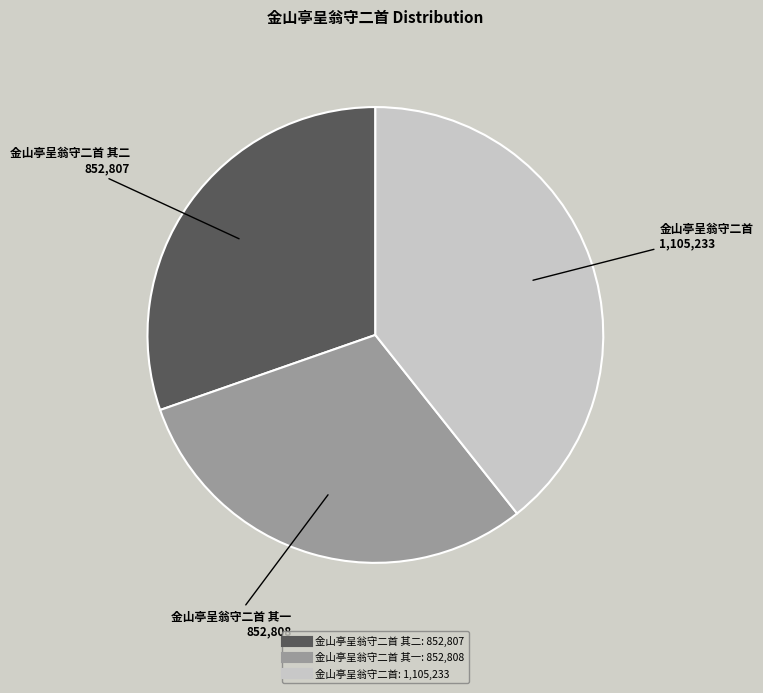

Is there any slice that represents more than half of the pie?

No